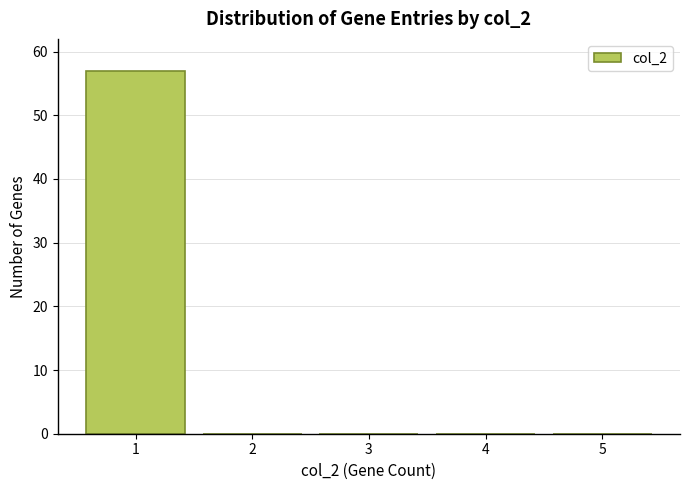

What is the height of the bar covering 0.5 to 1.5 on the x-axis? The values are not printed on the chart, so give them approximately, as read against the axis.

57